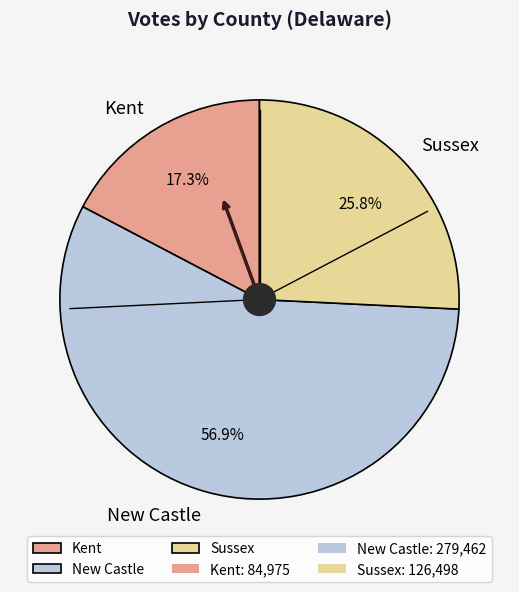

To the nearest percent, what is the difference between the largest and smallest slice percentages?

40%